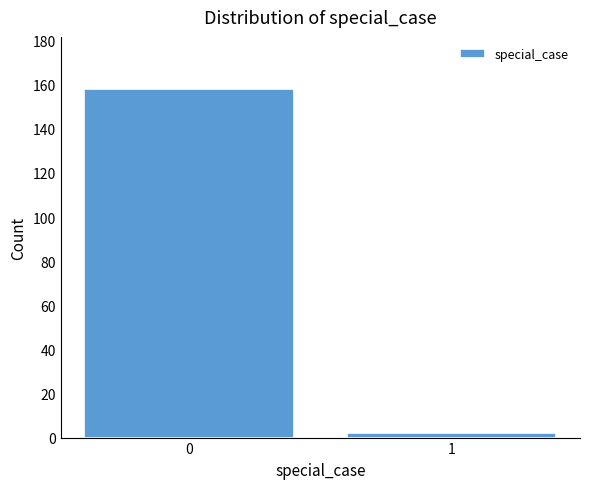

Reading left to right, what are all the values shown in this chart?

158	2